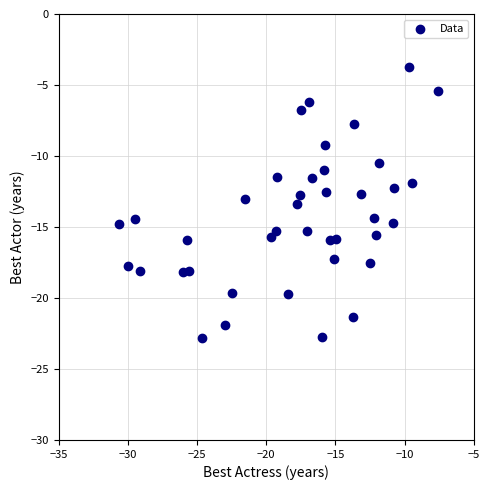

What is the range of X values (max minus min)?

23.0